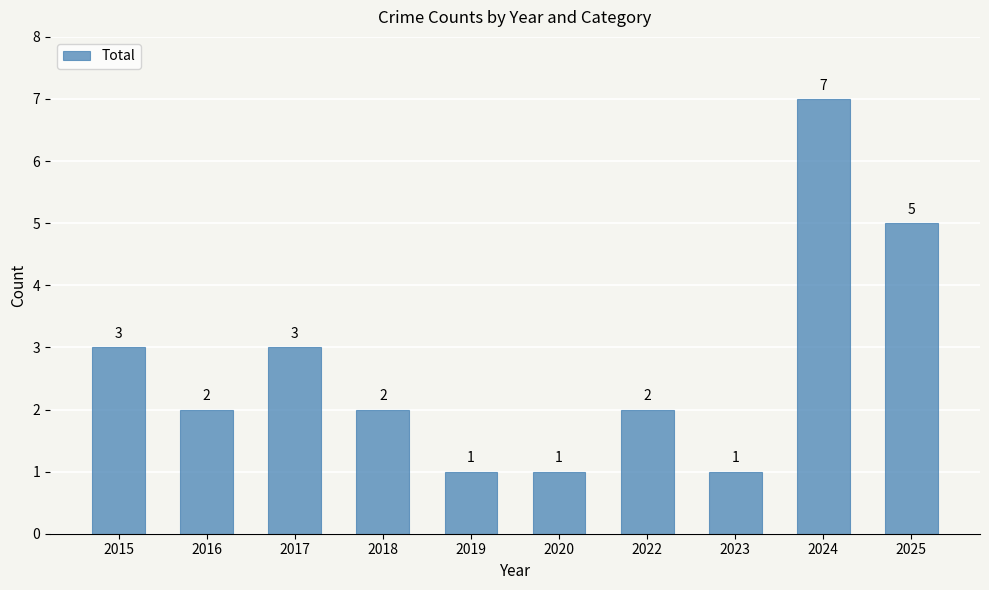

Which has a higher value, 2025 or 2015?

2025